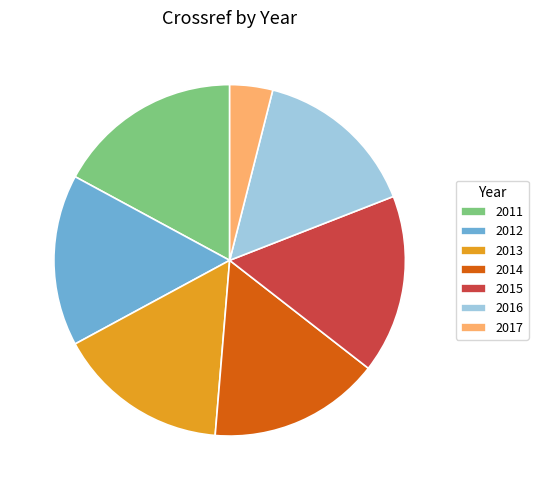

Which category has the smallest portion of the pie?

2017